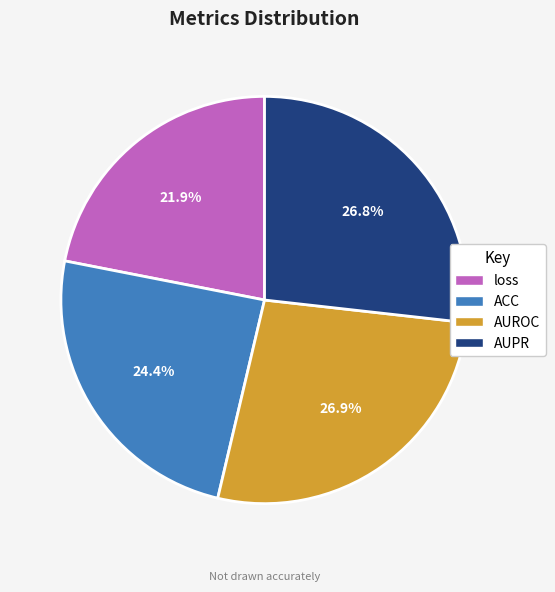

To the nearest percent, what is the difference between the largest and smallest slice percentages?

5%